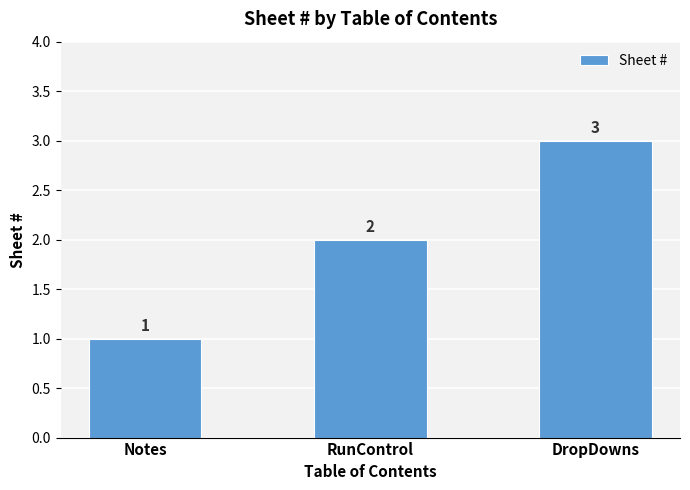

What is the change in value from Notes to DropDowns?

+2